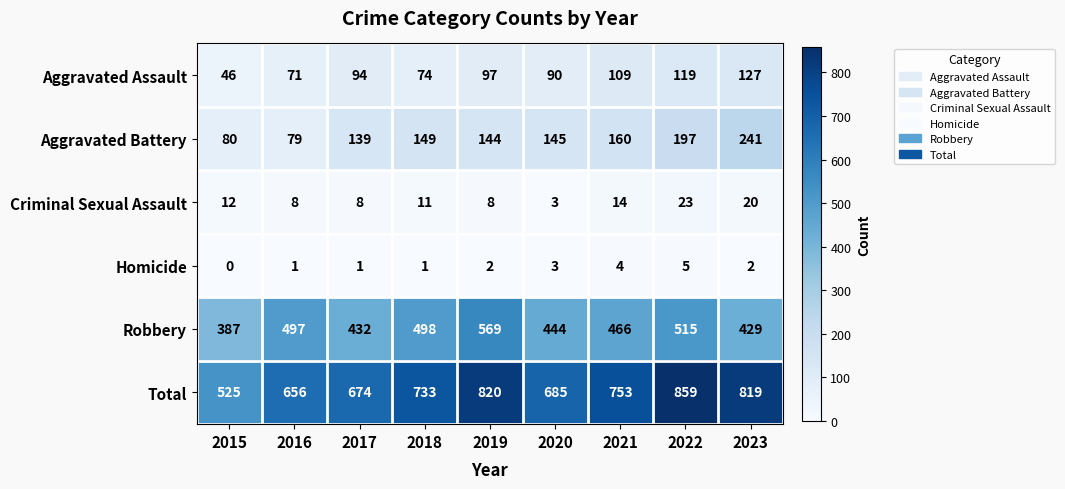

What is the minimum value for Criminal Sexual Assault?

3